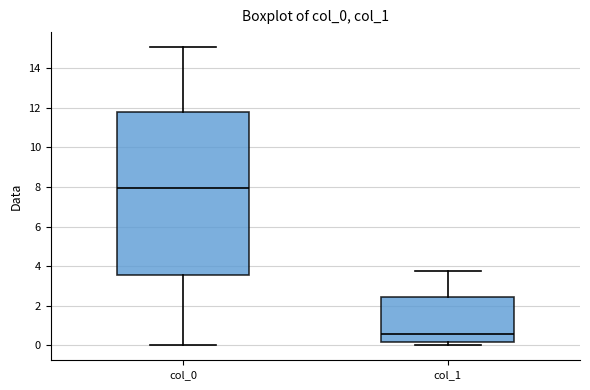

Where does the upper whisker of the box for col_1 end on the y-axis? The values are not printed on the chart, so give them approximately, as read against the axis.

3.8